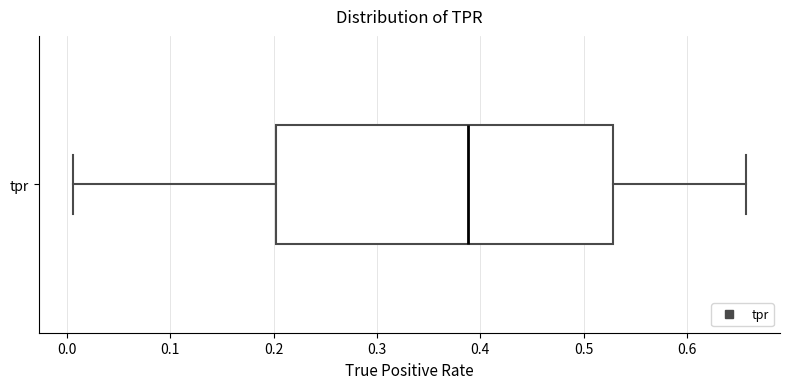

Read this box plot against the x-axis: the position of the median line, the range covered by the box, and the ends of both whiskers. The values are not printed on the chart, so give them approximately, as read against the axis.

median 0.39, box 0.20 to 0.53, whiskers 0.01 to 0.66